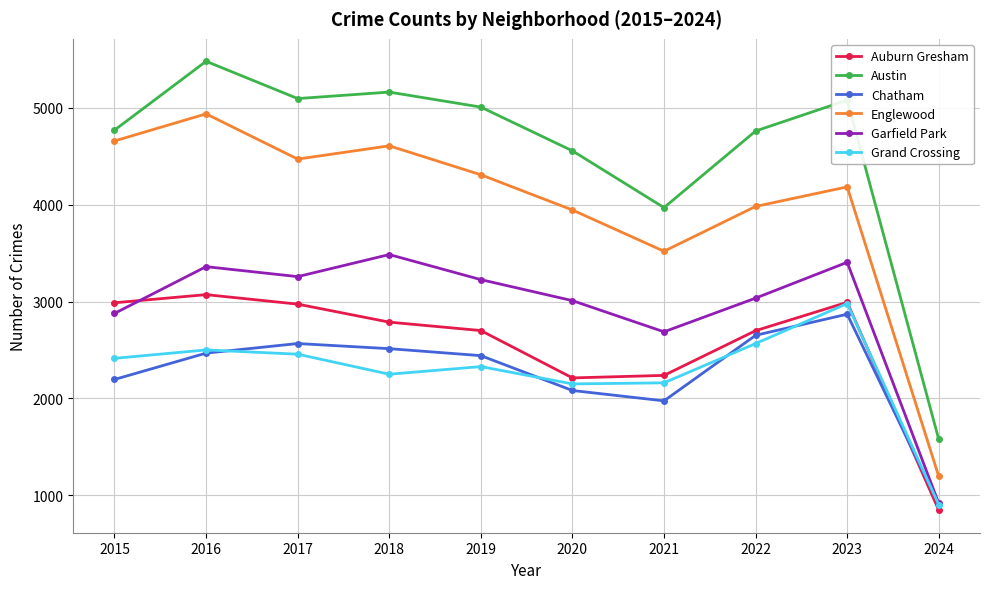

Between 2017 and 2023, which series saw the biggest shift?

Grand Crossing